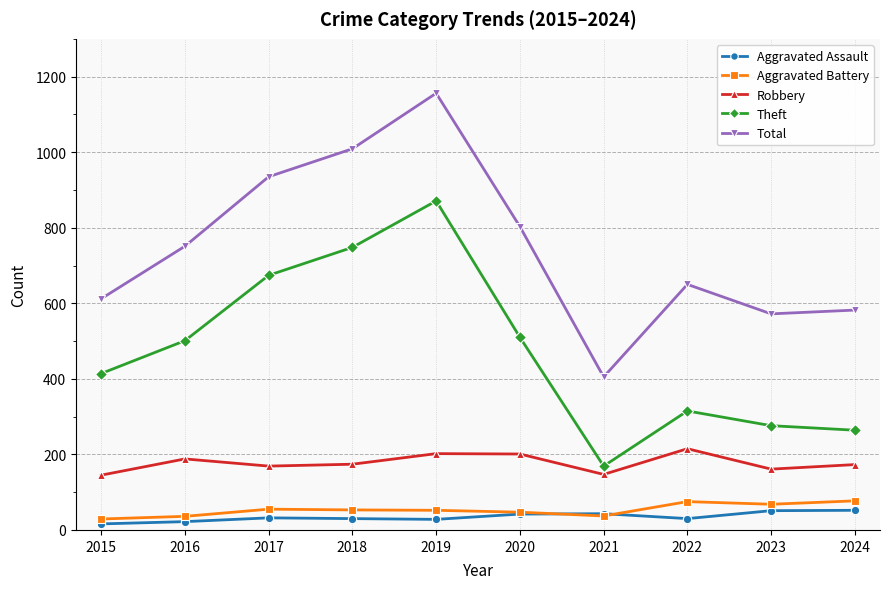

List the series in order of their peak value, highest first.

Total, Theft, Robbery, Aggravated Battery, Aggravated Assault